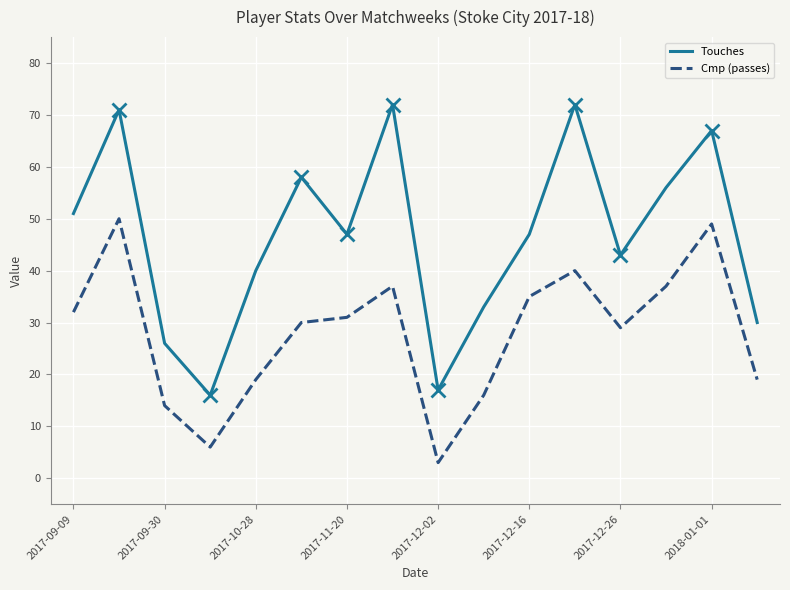

Which series has the widest spread of values?

Touches